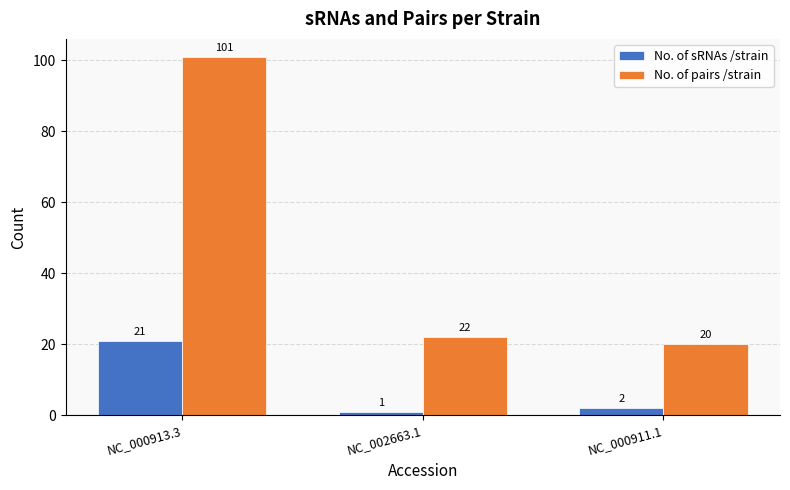

Reading left to right, list all the values displayed in this chart.

No. of sRNAs /strain: 21	1	2
No. of pairs /strain: 101	22	20